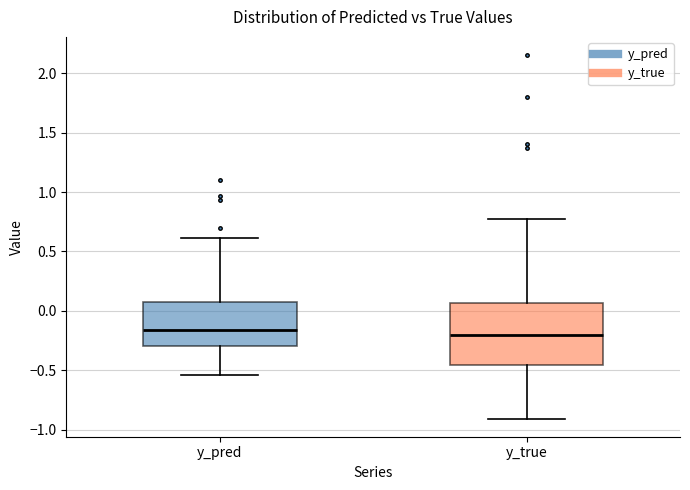

Reading left to right, transcribe this box plot: for each box, give where its median line is, the range the box spans, and where its two whiskers end, as read against the y-axis. The values are not printed on the chart, so give them approximately, as read against the axis.

y_pred: median -0.15, box -0.30 to 0.05, whiskers -0.55 to 0.60
y_true: median -0.20, box -0.45 to 0.05, whiskers -0.90 to 0.75